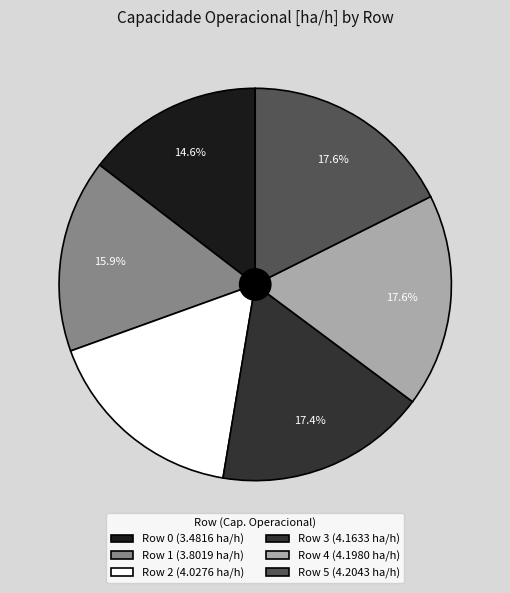

Count the number of slices in the pie.

6